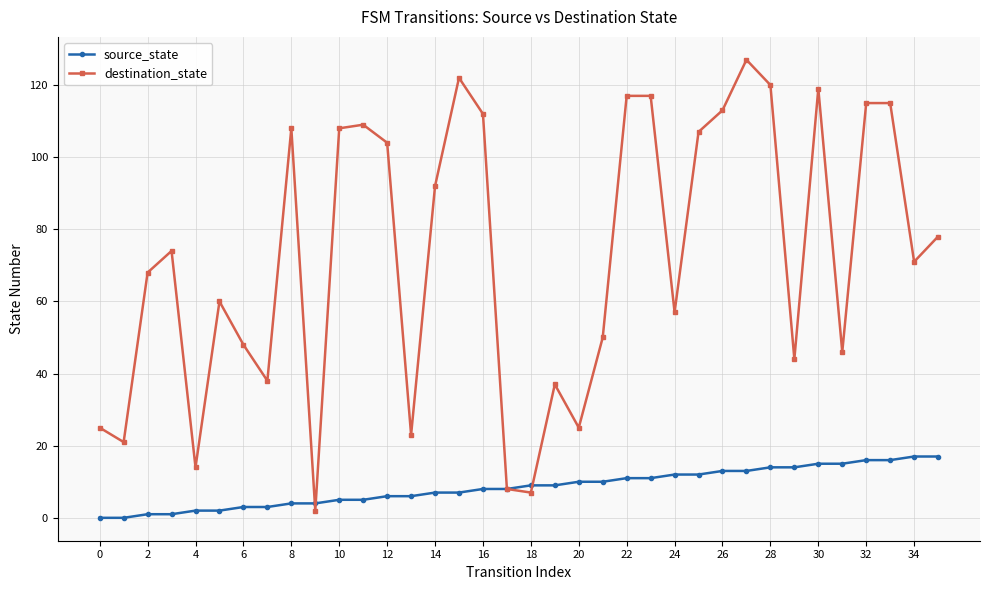

Which series has the largest total across all categories?

destination_state